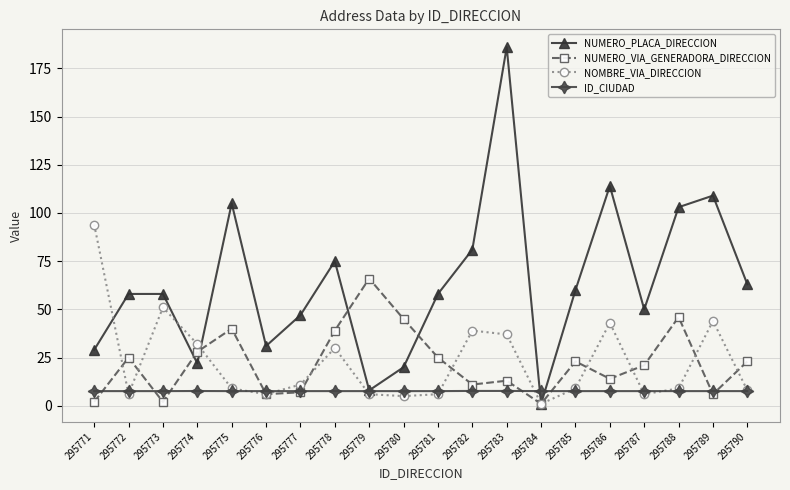

Is this an area chart (filled region under the line)?

No